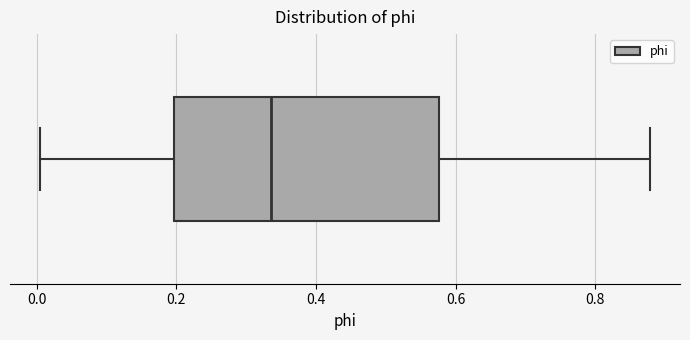

Transcribe this box plot: give where the median line is, the range the box spans, and where the two whiskers end, as read against the x-axis. The values are not printed on the chart, so give them approximately, as read against the axis.

median 0.34, box 0.20 to 0.58, whiskers 0.00 to 0.88